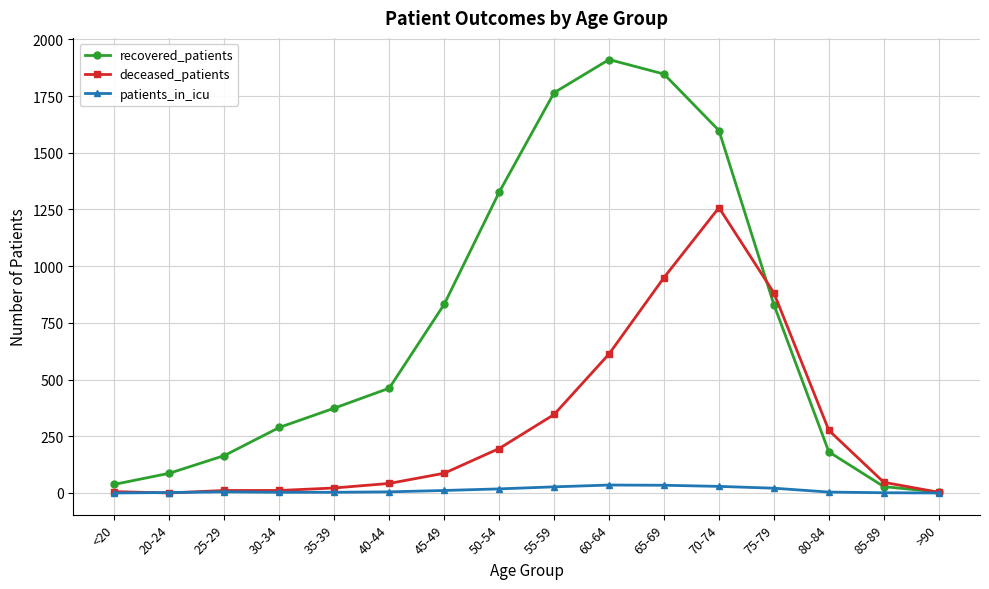

What is the sum of all recovered_patients values?

11737